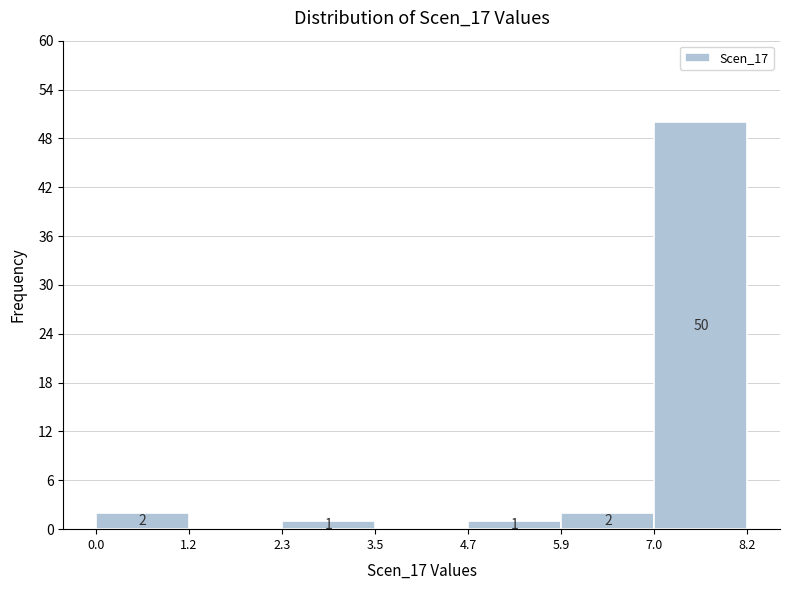

Over which range of the x-axis is the bar tallest?

7.0 to 8.2